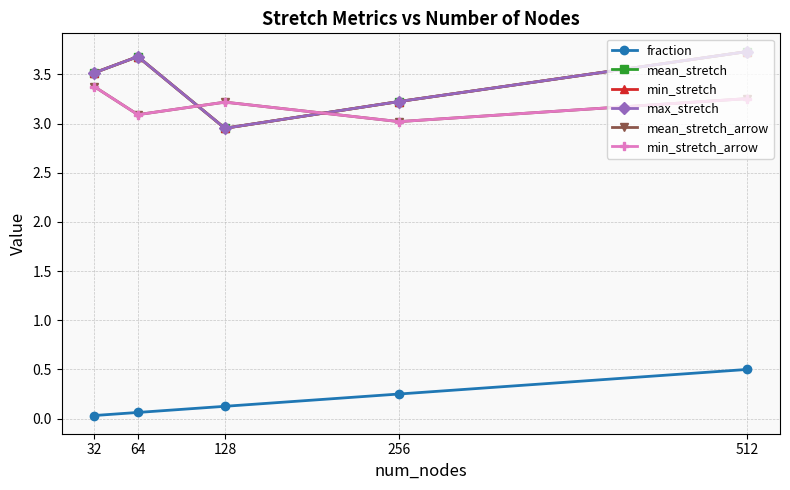

Where does the max_stretch series first go above 3?

32